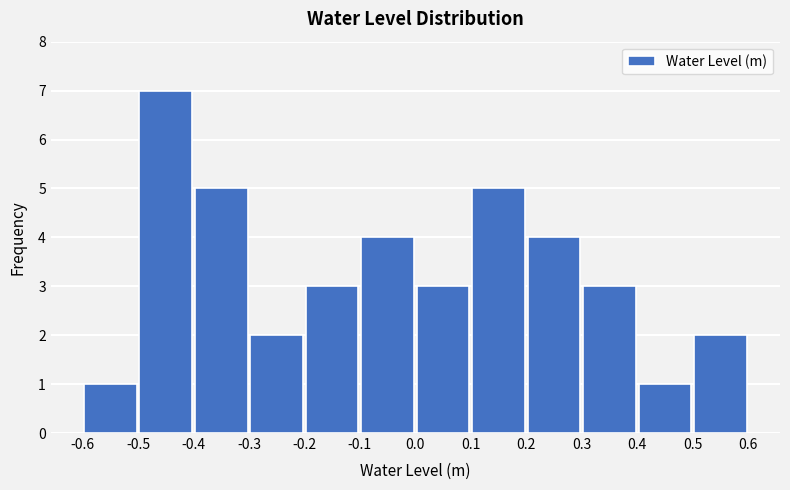

What is the height of the bar covering 0.1 to 0.2 on the x-axis? The values are not printed on the chart, so give them approximately, as read against the axis.

5